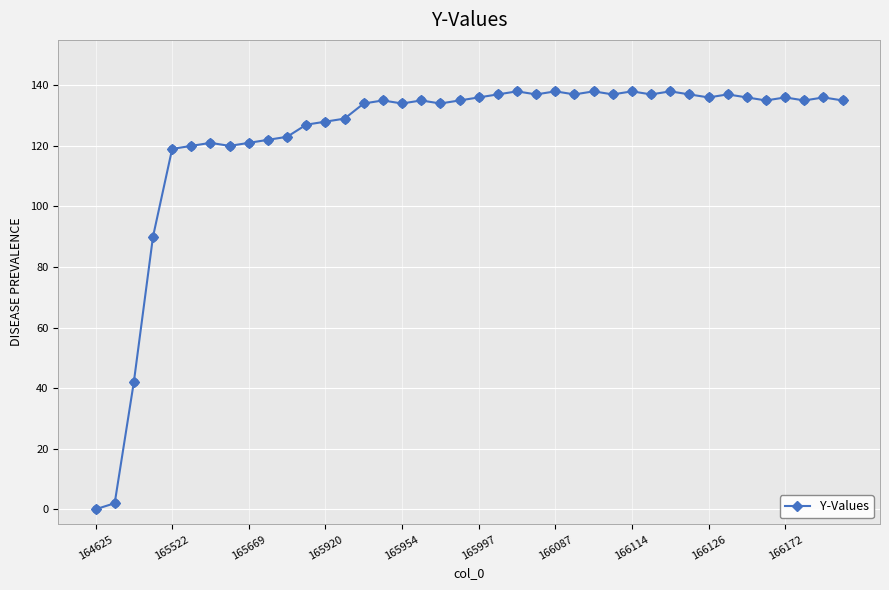

What is the value of the 6th point from the left?

120